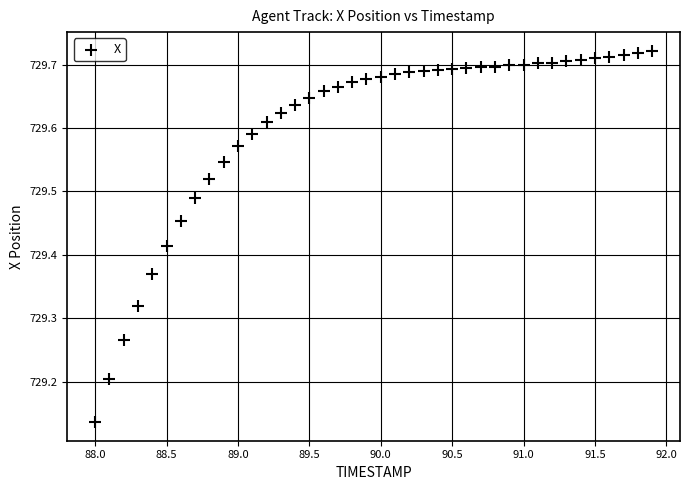

What is the range of Y values (max minus min)?

0.6